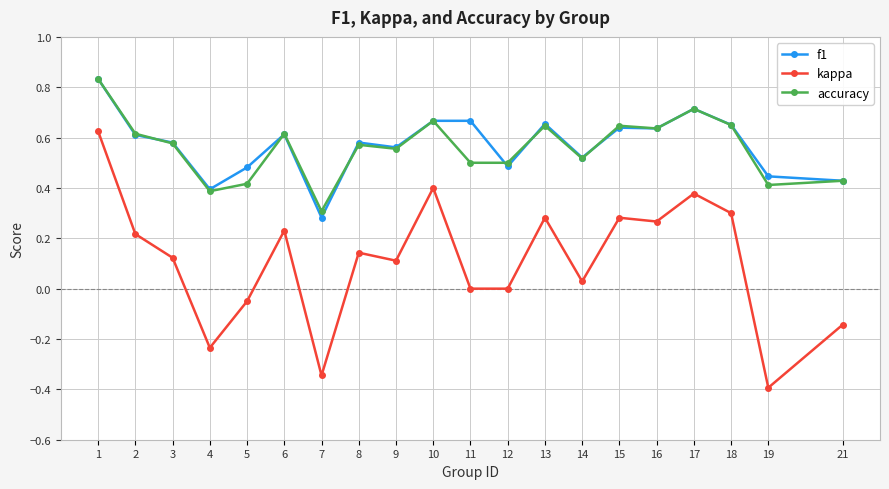

Does the chart have visible grid lines?

Yes